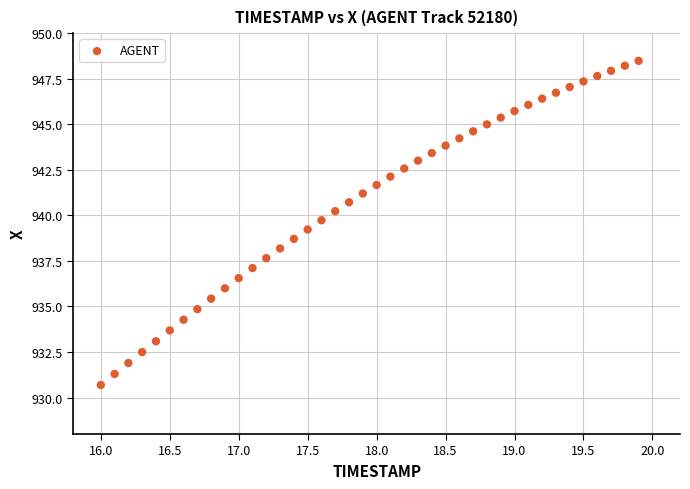

What is the range of X values (max minus min)?

3.9